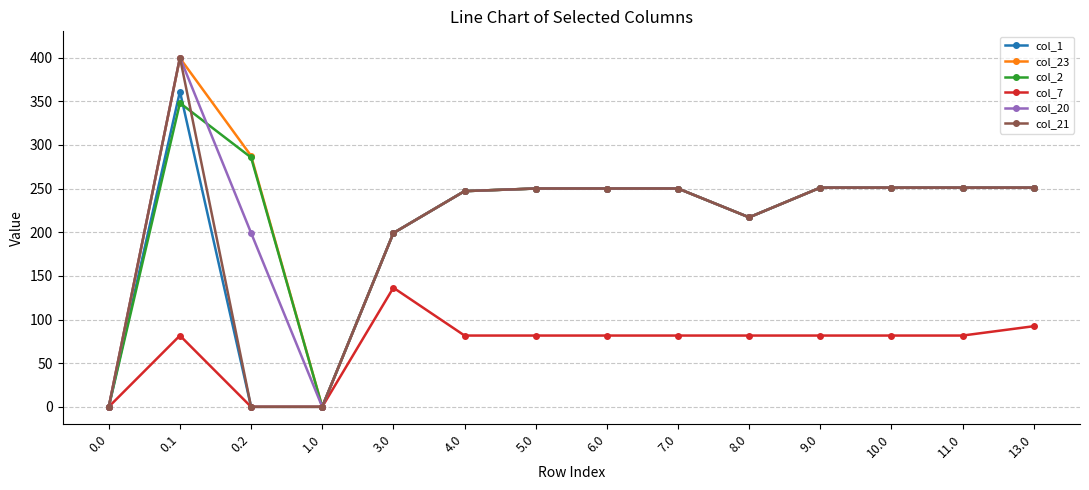

What is the sum of all col_23 values?

3103.9